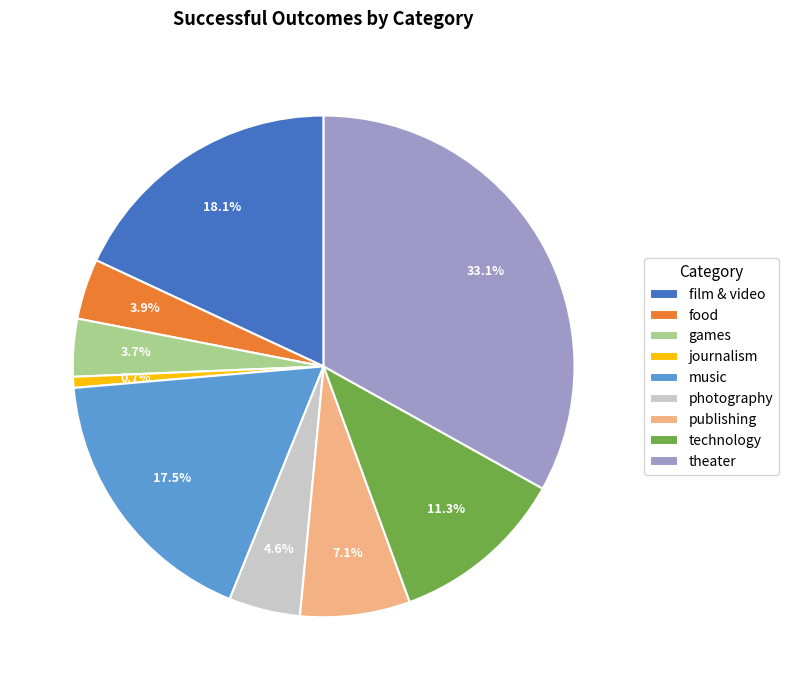

Which has a higher value, music or journalism?

music